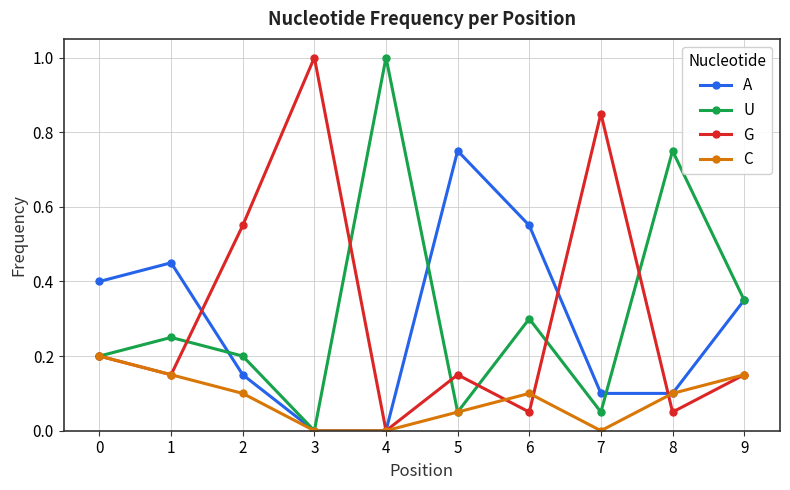

The value of A at 8 is 0.0. True or false?

False